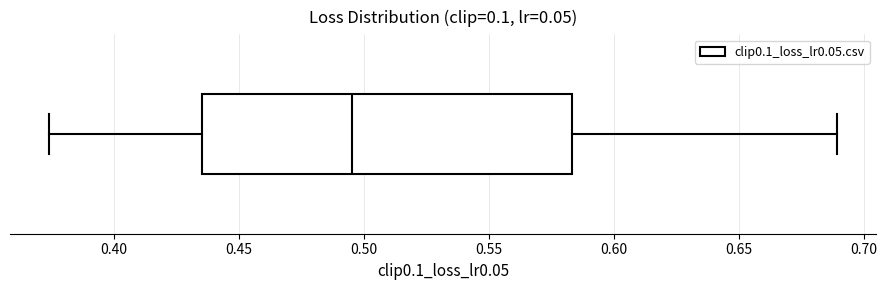

Where does the median line of the box sit on the x-axis? The values are not printed on the chart, so give them approximately, as read against the axis.

0.495